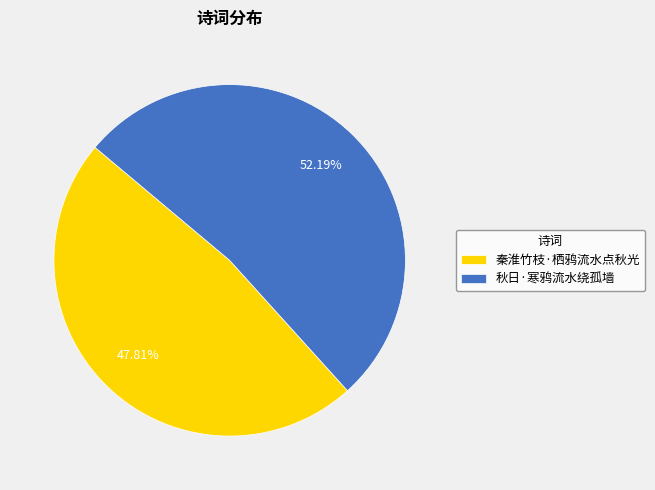

To the nearest percent, what percentage of the pie is 秦淮竹枝·栖鸦流水点秋光?

48%